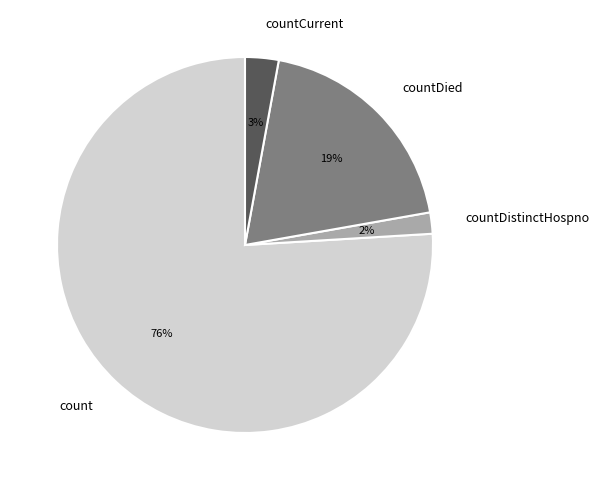

What percentage is the count slice, to the nearest percent?

76%